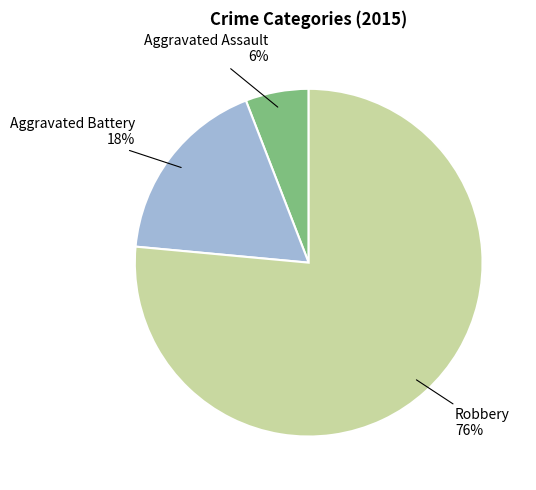

Does any single category account for the majority?

Yes